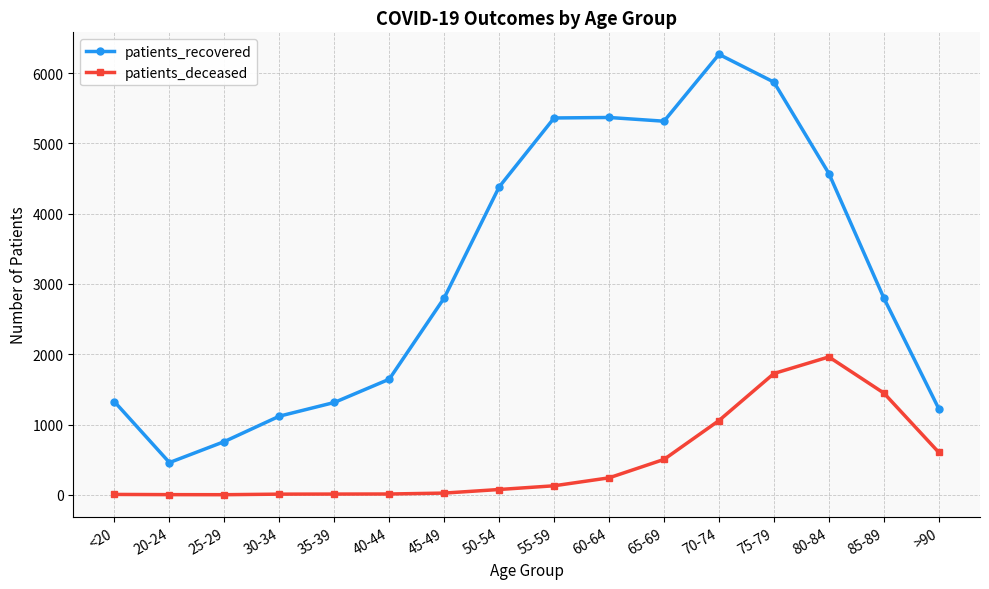

What is the label of the 16th point from the right?

<20